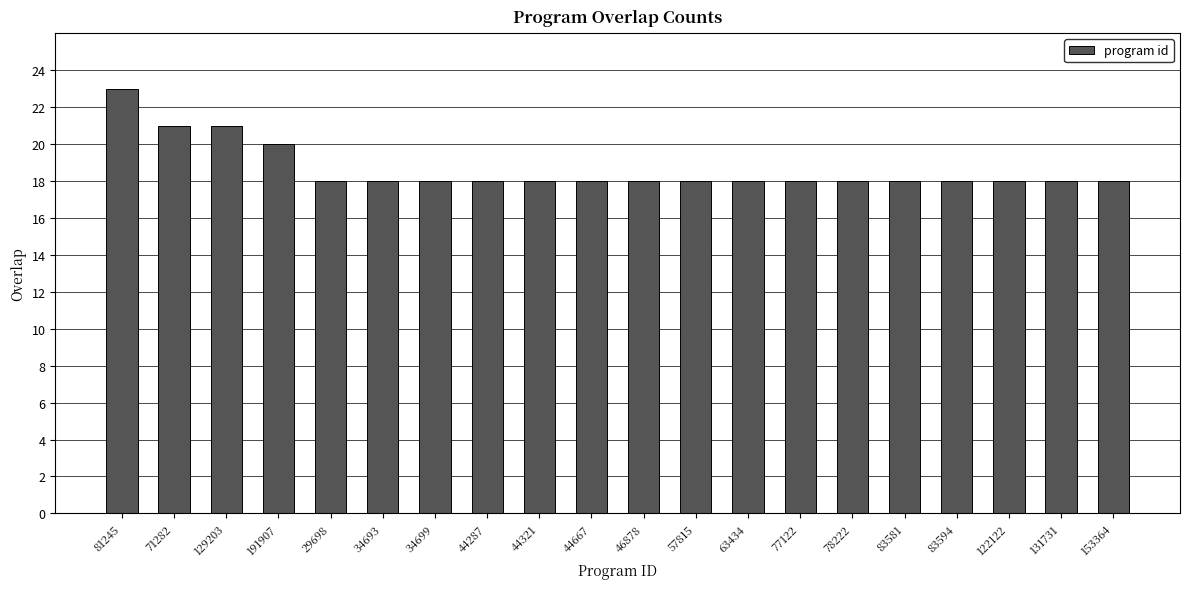

What is the approximate value at 153364?

18